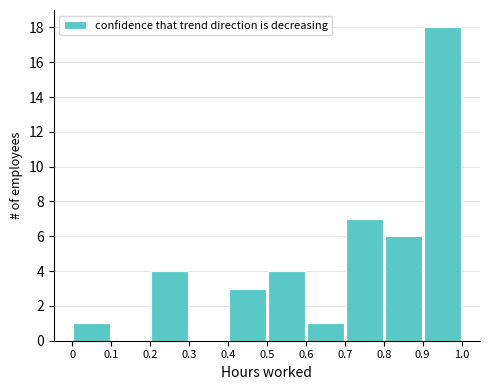

What is the height of the bar covering 0.4 to 0.5 on the x-axis? The values are not printed on the chart, so give them approximately, as read against the axis.

3